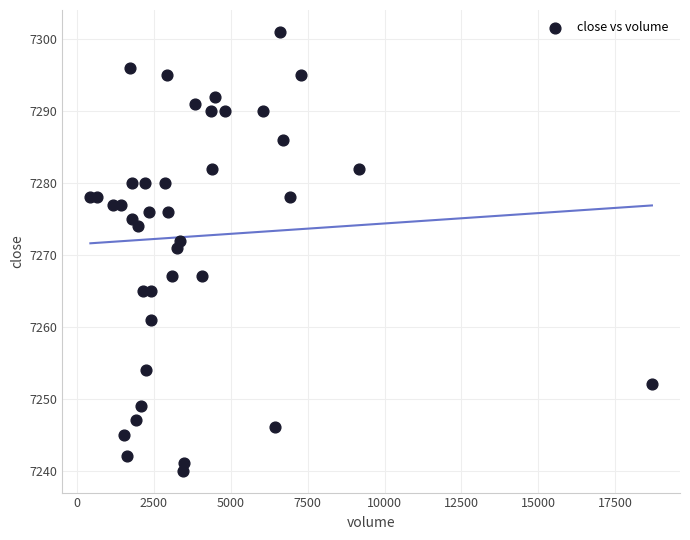

What Y value in the scatter plot is closest to 7270?

7271